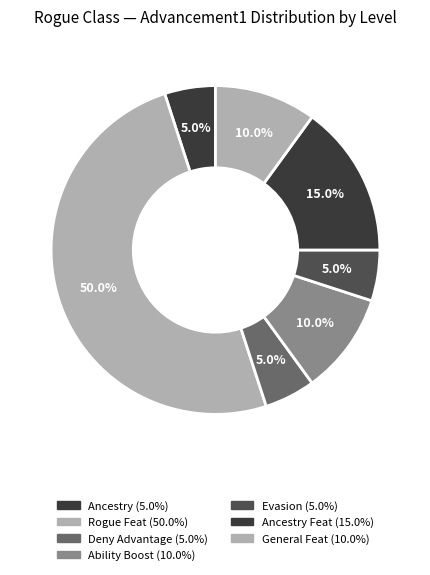

Count the number of slices in the pie.

7